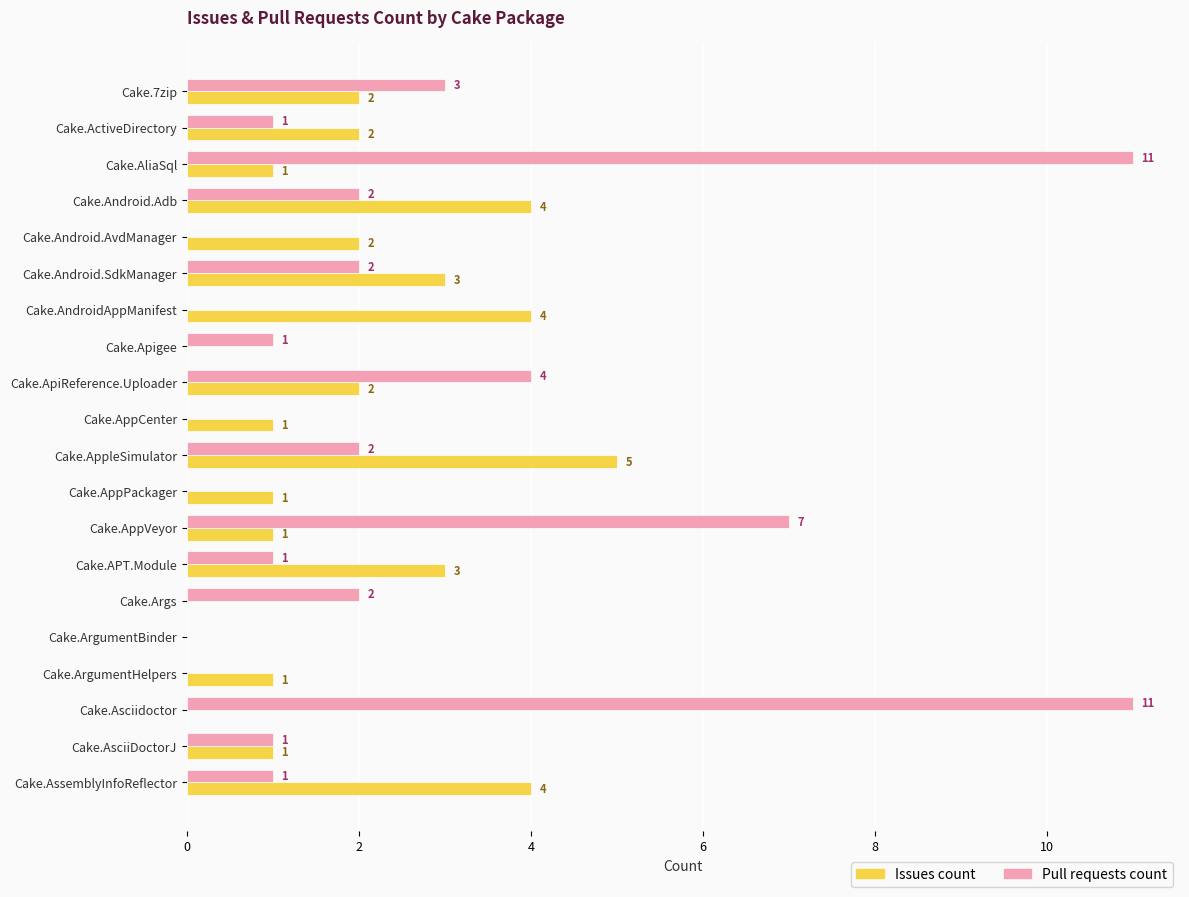

The value of Issues count at Cake.7zip is 3. True or false?

False